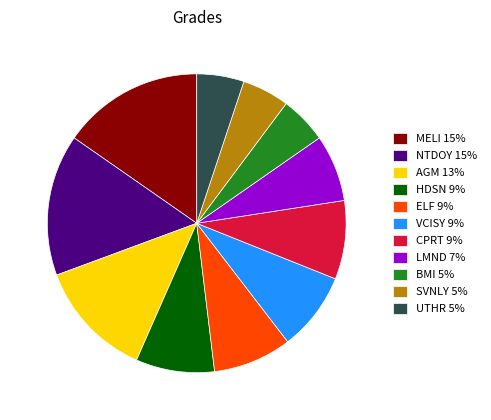

Is the sum of ELF and HDSN greater than half?

No